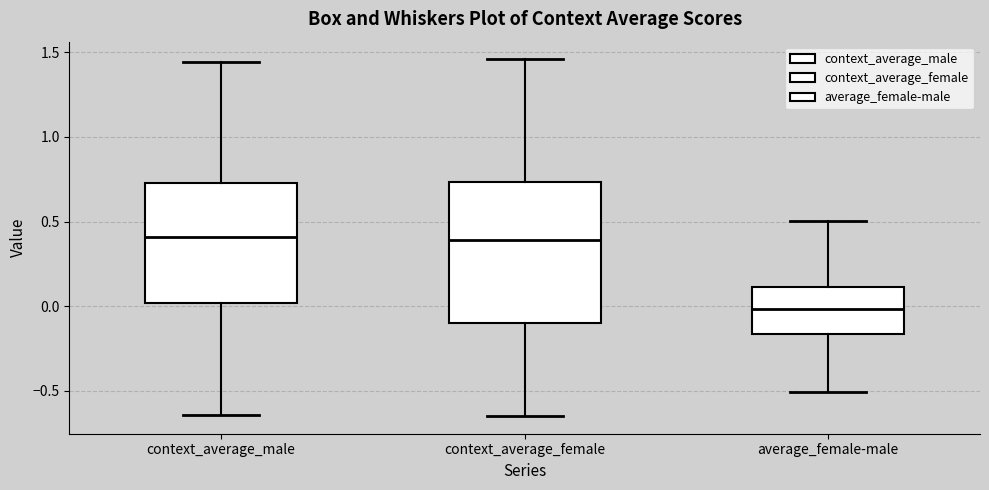

Which box has the lowest median line?

average_female-male